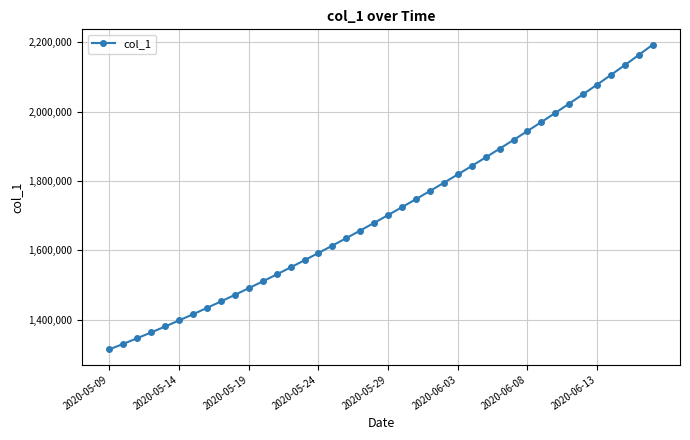

How many data points are above 1701853?

20